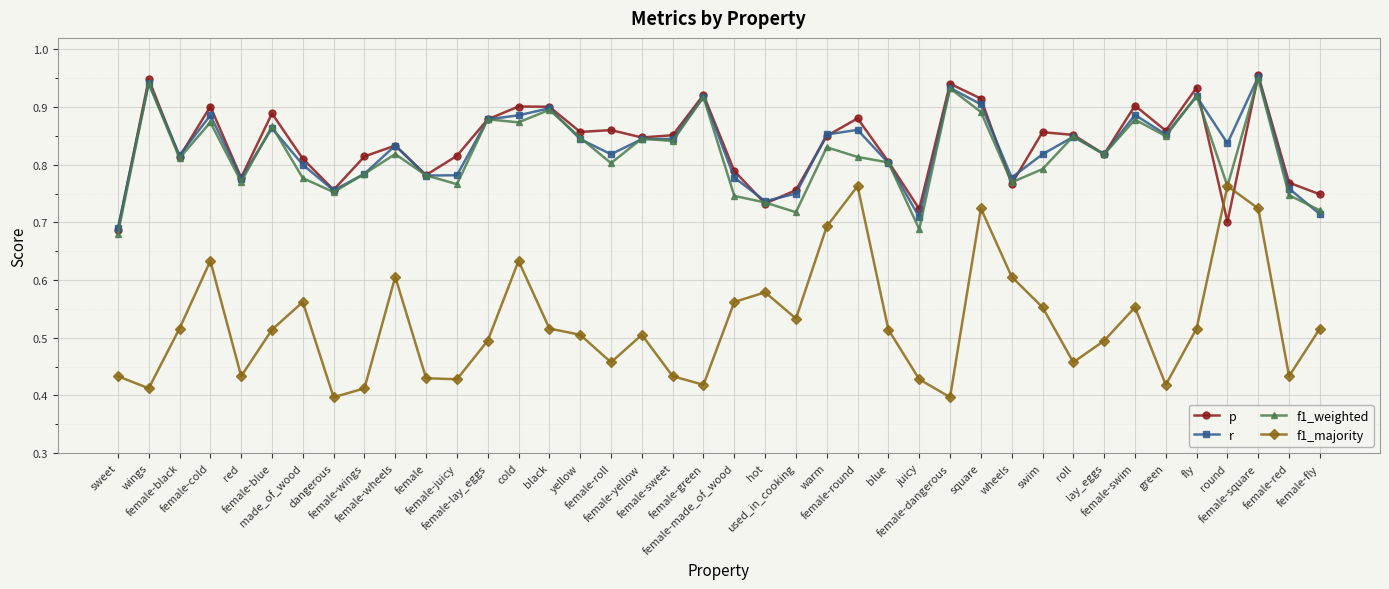

What are all the series names shown in the legend?

p, r, f1_weighted, f1_majority